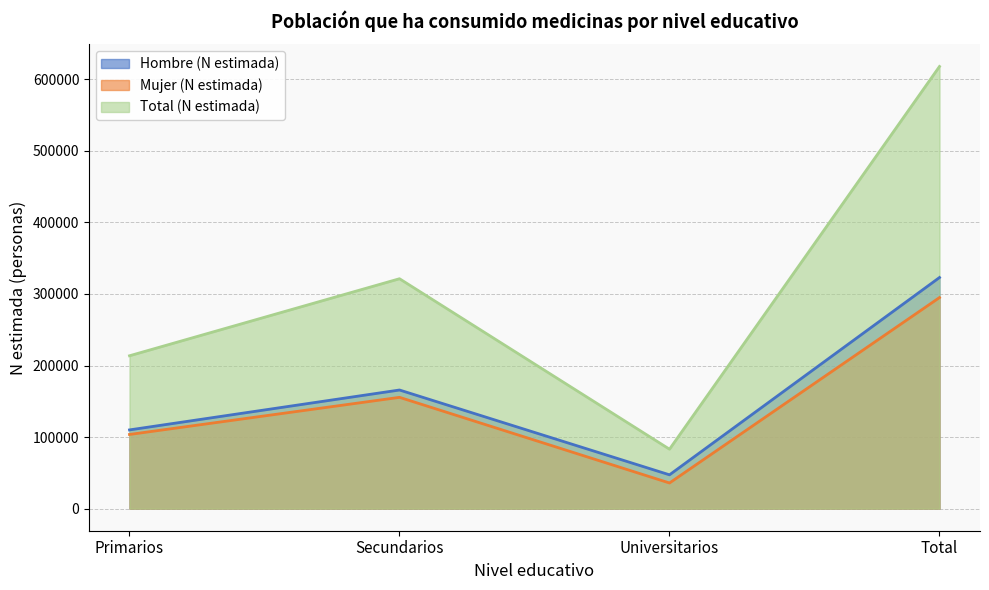

Read the Mujer (N estimada) value at Universitarios.

35815